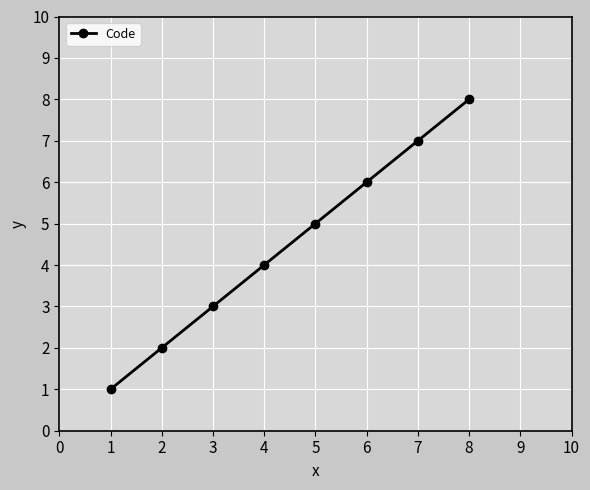

Rank the categories by value from lowest to highest.

1, 2, 3, 4, 5, 6, 7, 8